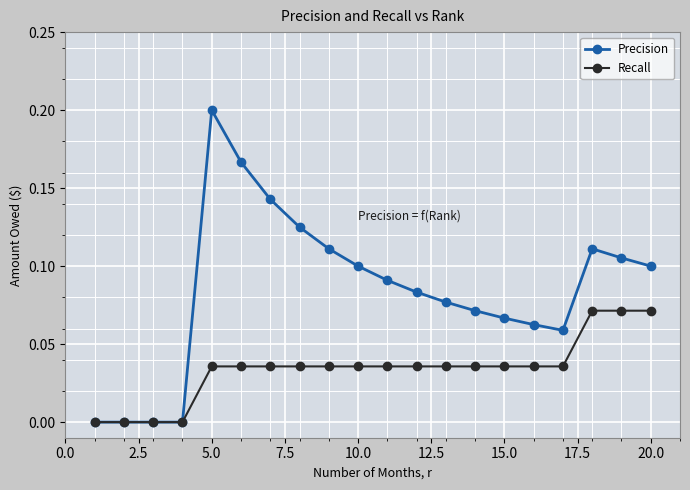

Which series has the largest total across all categories?

Precision